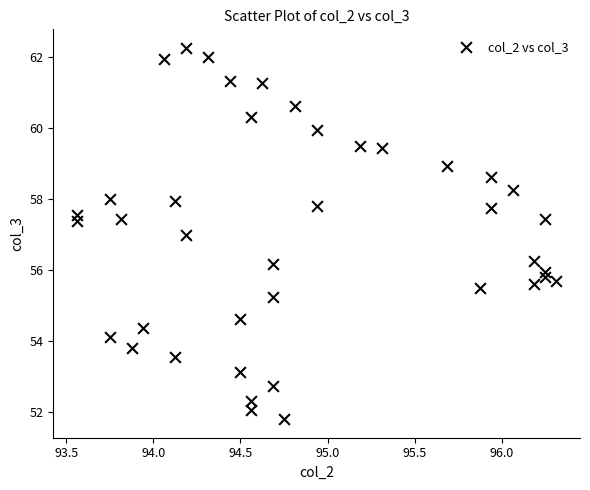

What is the range of Y values (max minus min)?

10.4